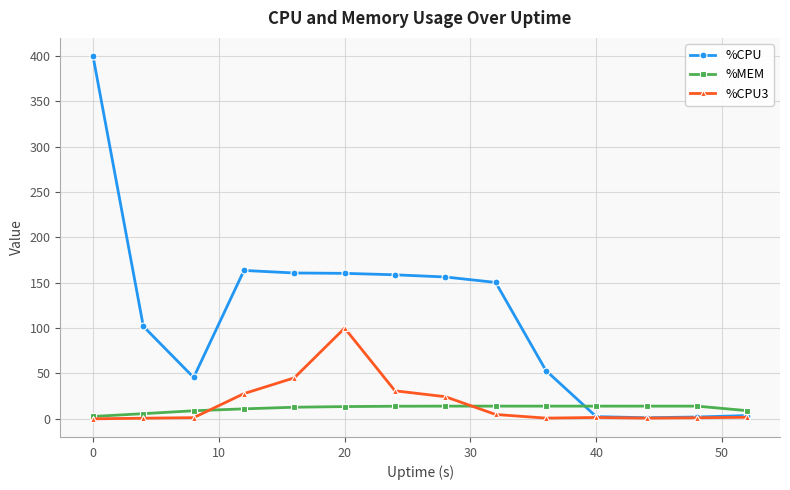

Rank the series by their maximum value, from lowest to highest.

%MEM, %CPU3, %CPU